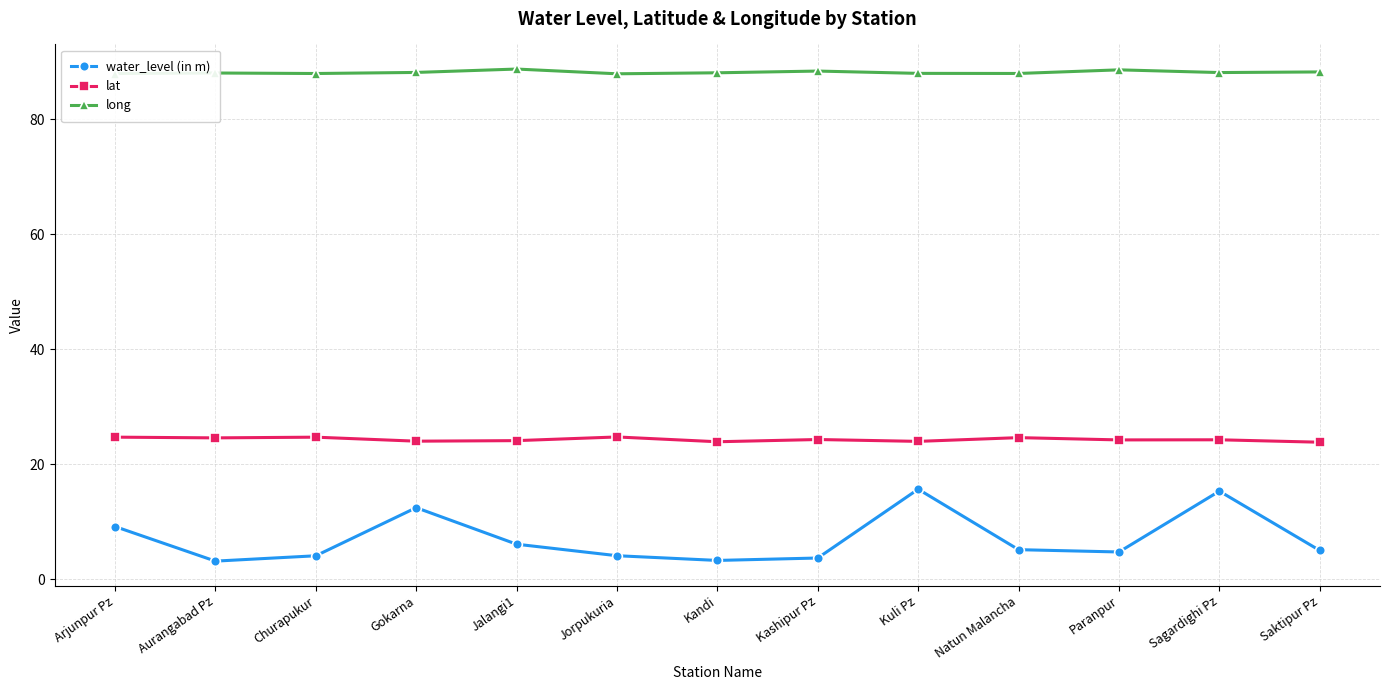

What is the value of the lat point at the 12th from the left?

24.3